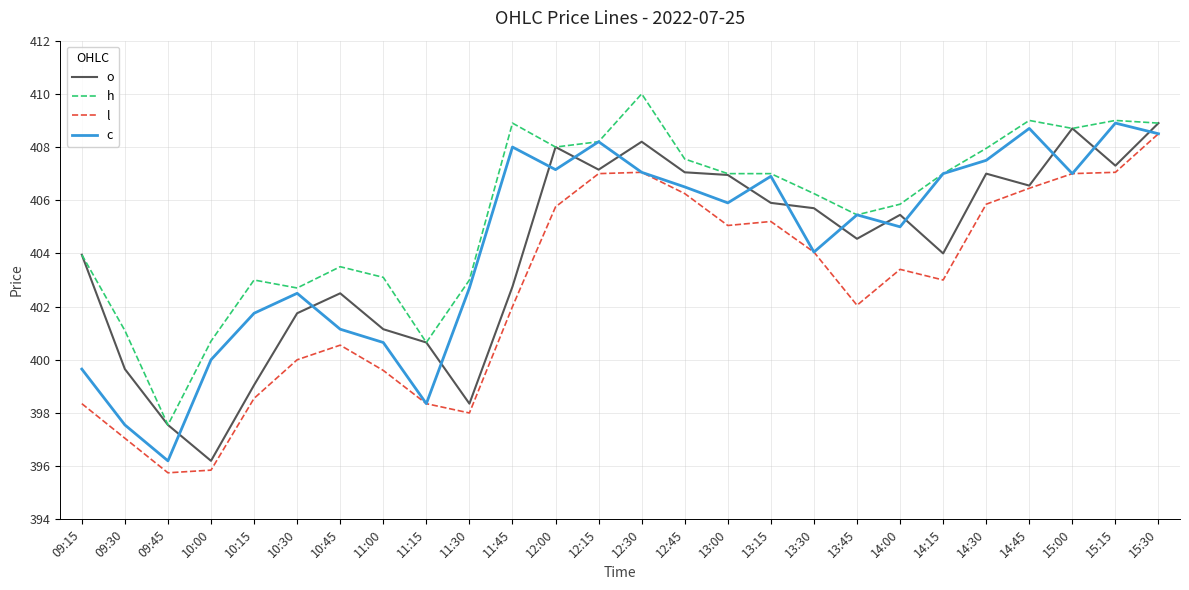

True or false: l has a value of 404.1 at 13:30.

True